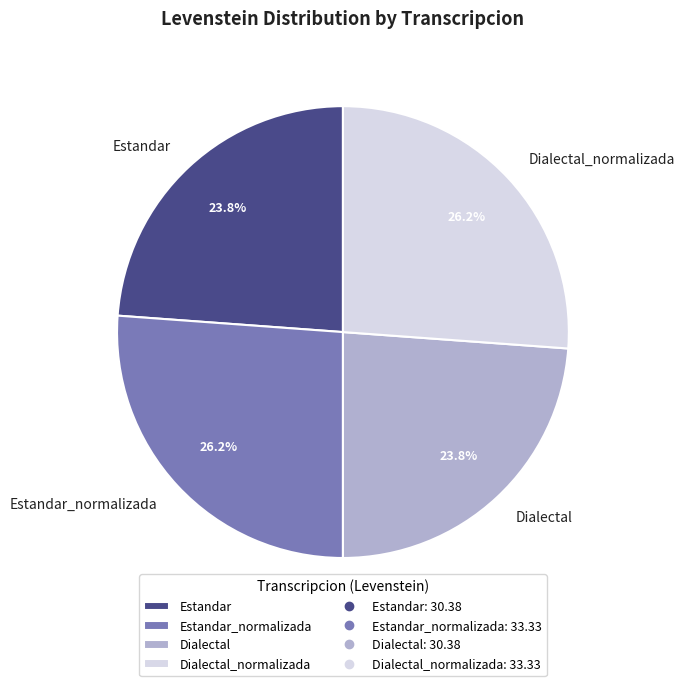

Between Dialectal and Dialectal_normalizada, which is larger?

Dialectal_normalizada